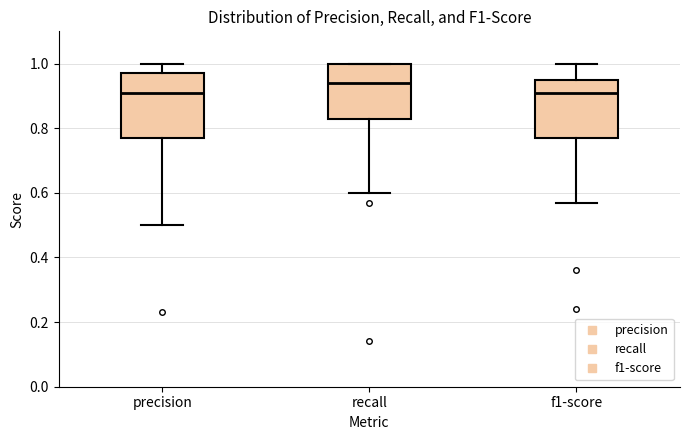

Where is the lower edge of the box for precision on the y-axis? The values are not printed on the chart, so give them approximately, as read against the axis.

0.78